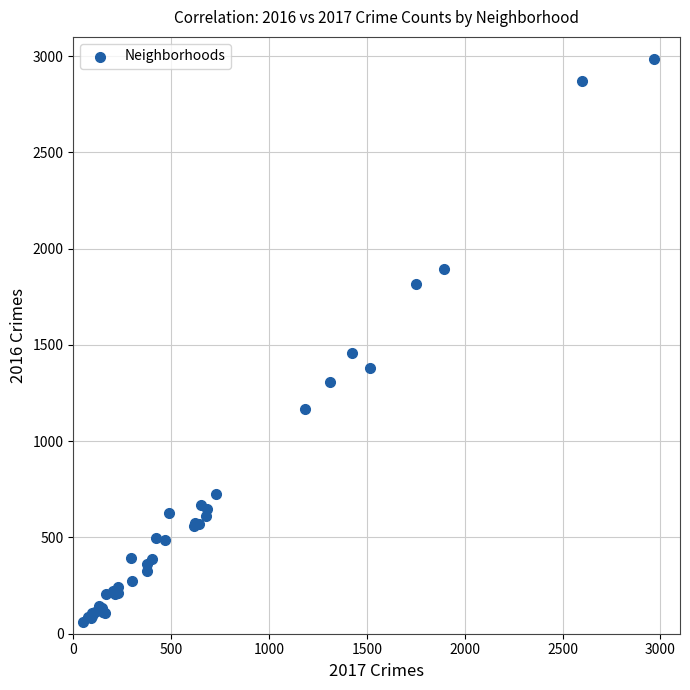

What Y value in the scatter plot is closest to 1522?

1456